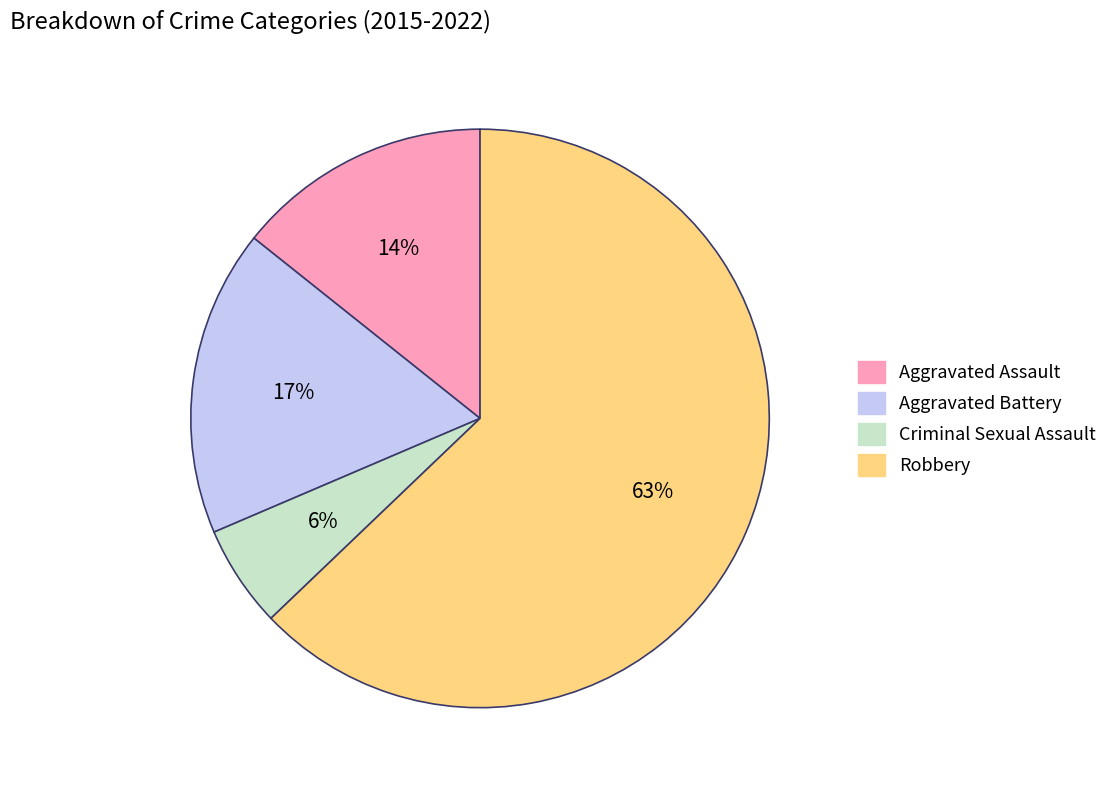

Rank the categories by value from lowest to highest.

Criminal Sexual Assault, Aggravated Assault, Aggravated Battery, Robbery